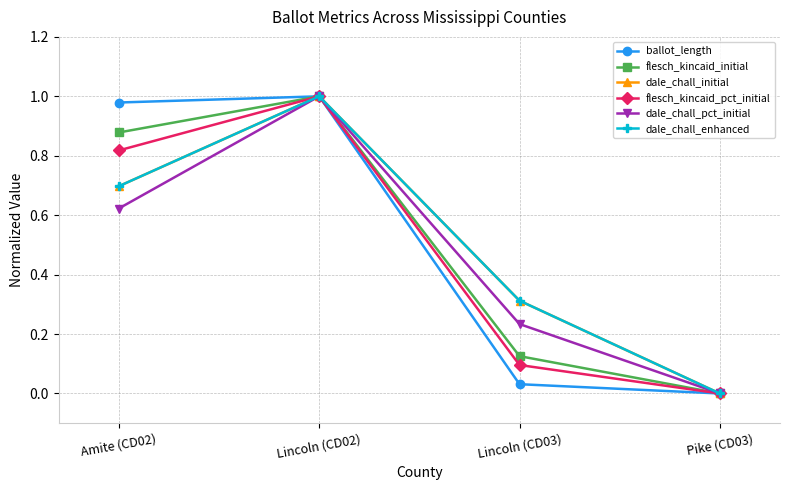

Rank the series at Lincoln (CD02) from highest to lowest value.

ballot_length, flesch_kincaid_initial, dale_chall_initial, flesch_kincaid_pct_initial, dale_chall_pct_initial, dale_chall_enhanced